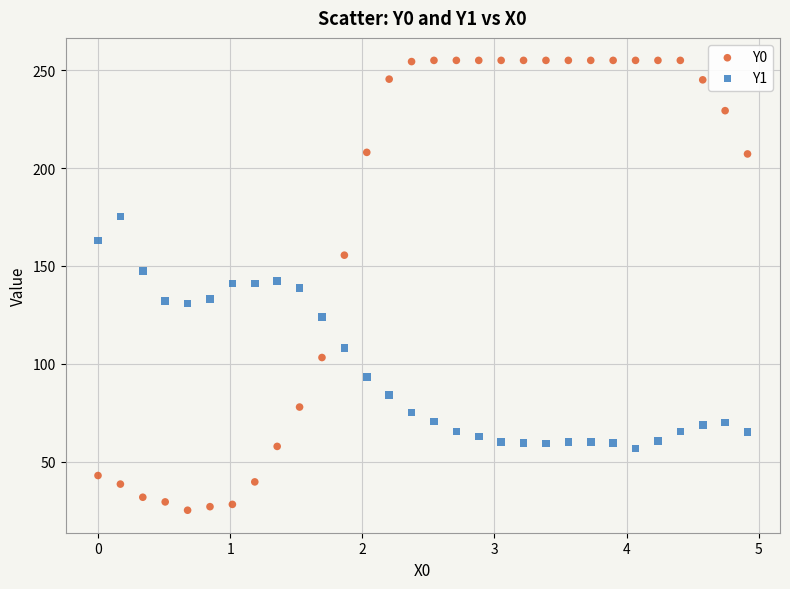

Across all data points, what is the range of X values (max minus min)?

4.9